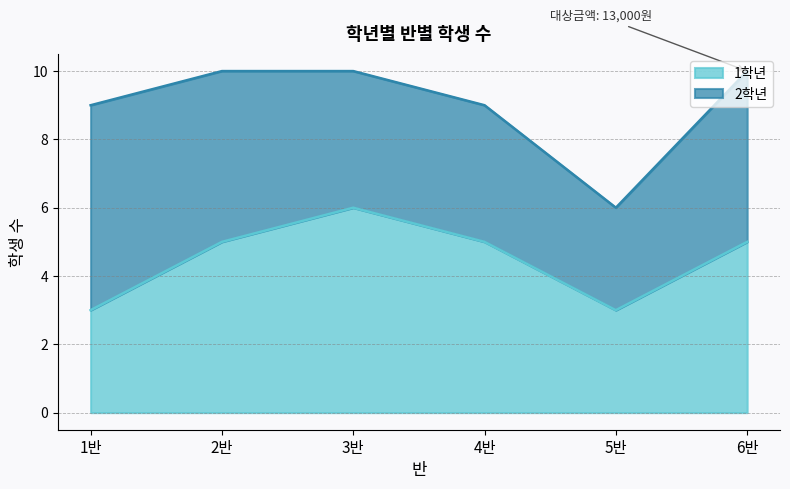

What is the label of the 6th point from the left?

6반